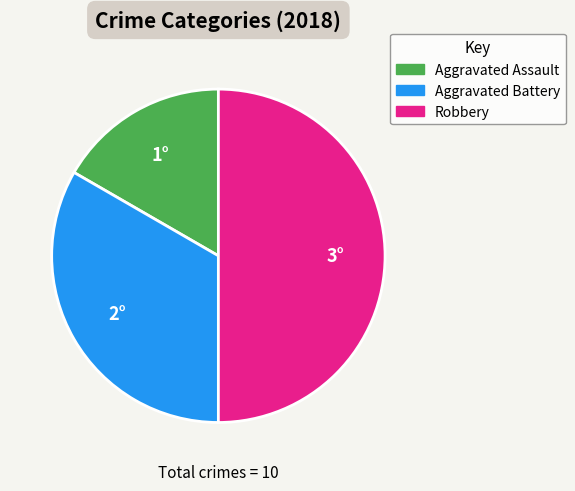

Is it true that Aggravated Battery is 26% of the pie?

False